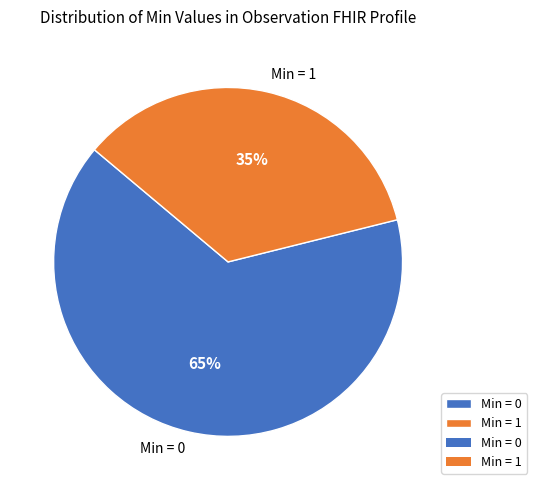

Which slice is the largest?

Min = 0